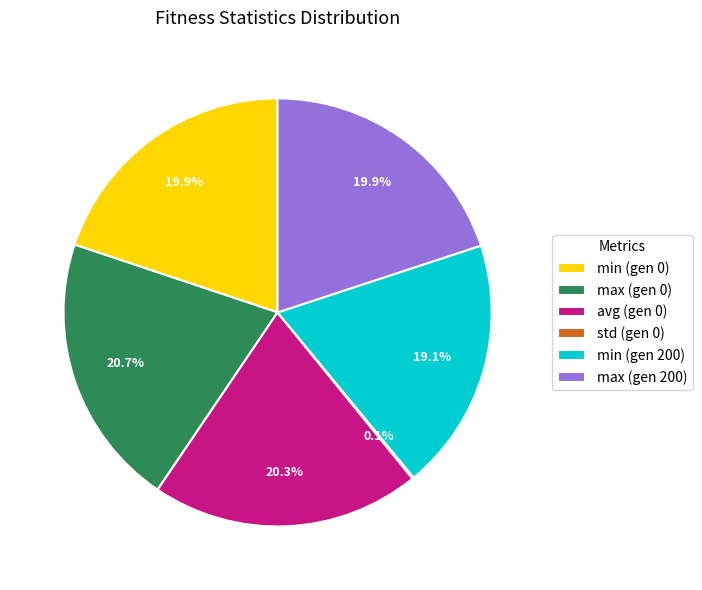

To the nearest percent, what is the difference between the largest and smallest slice percentages?

21%